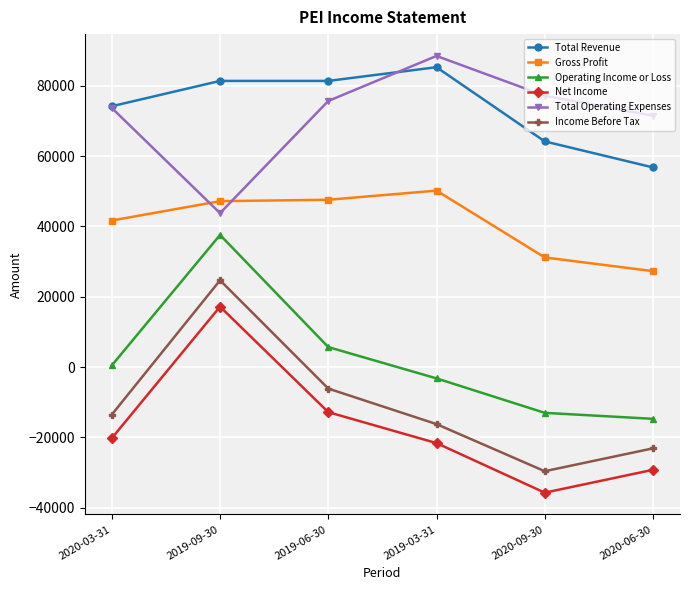

Does the chart have visible grid lines?

Yes